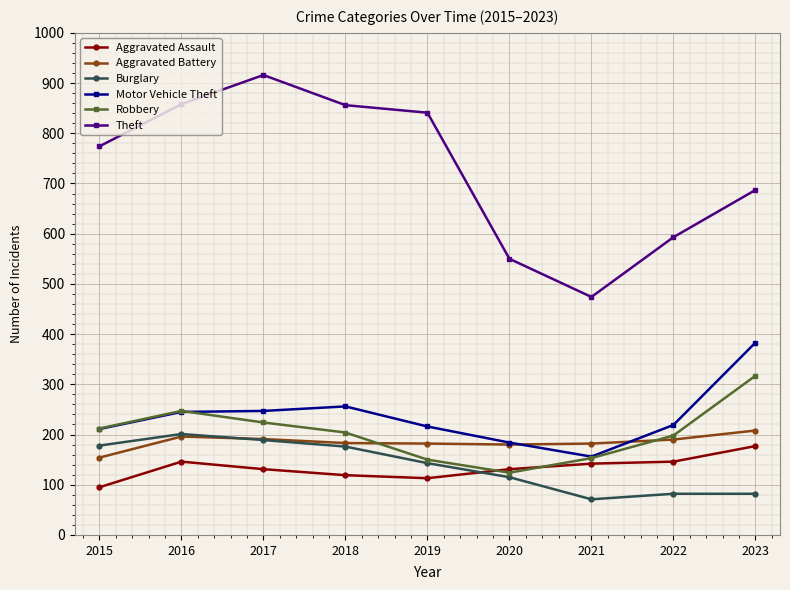

What is the minimum value for Burglary?

71